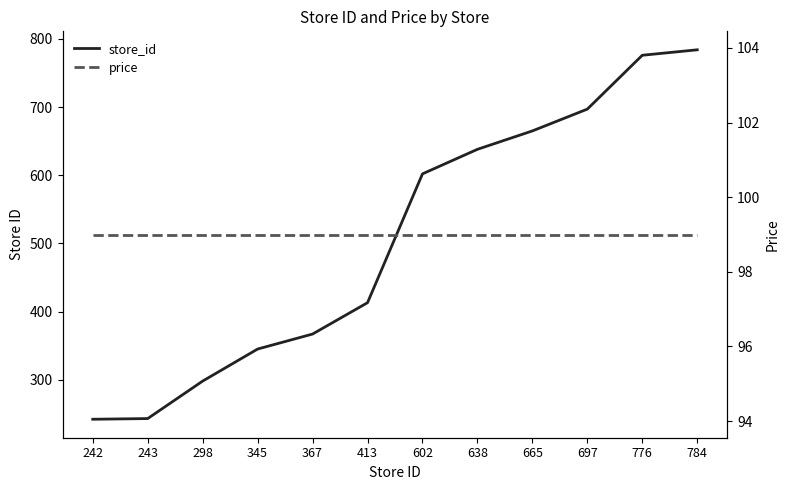

What is the total value across all series at 242?

341